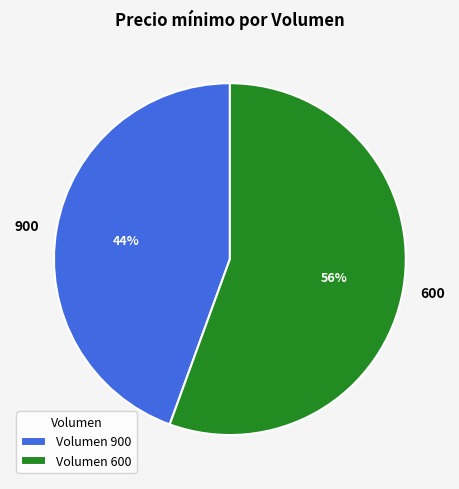

Approximately how many times larger is the value at Volumen 900 compared to Volumen 600?

0.8